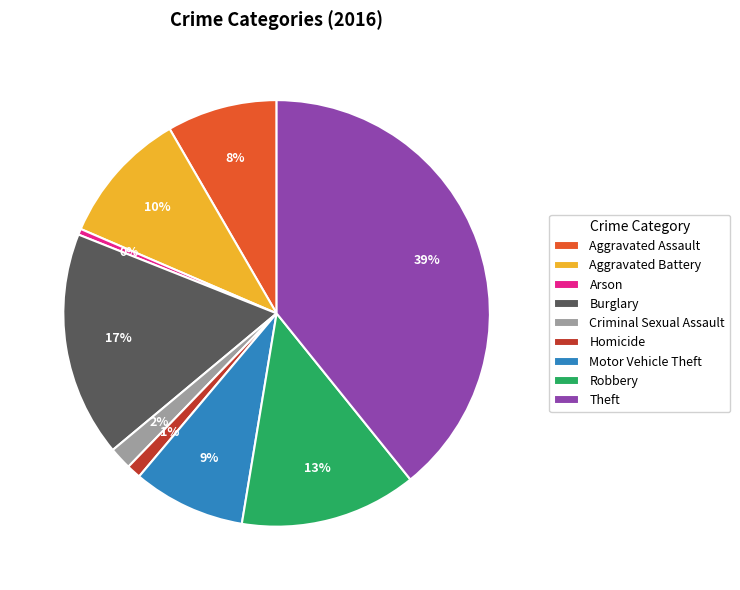

To the nearest percent, what percentage of the pie is Burglary?

17%